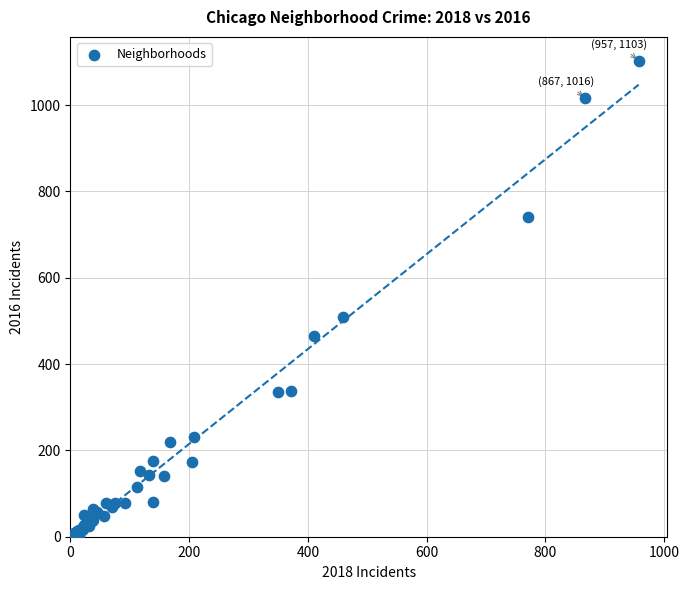

What Y value in the scatter plot is closest to 553?

509